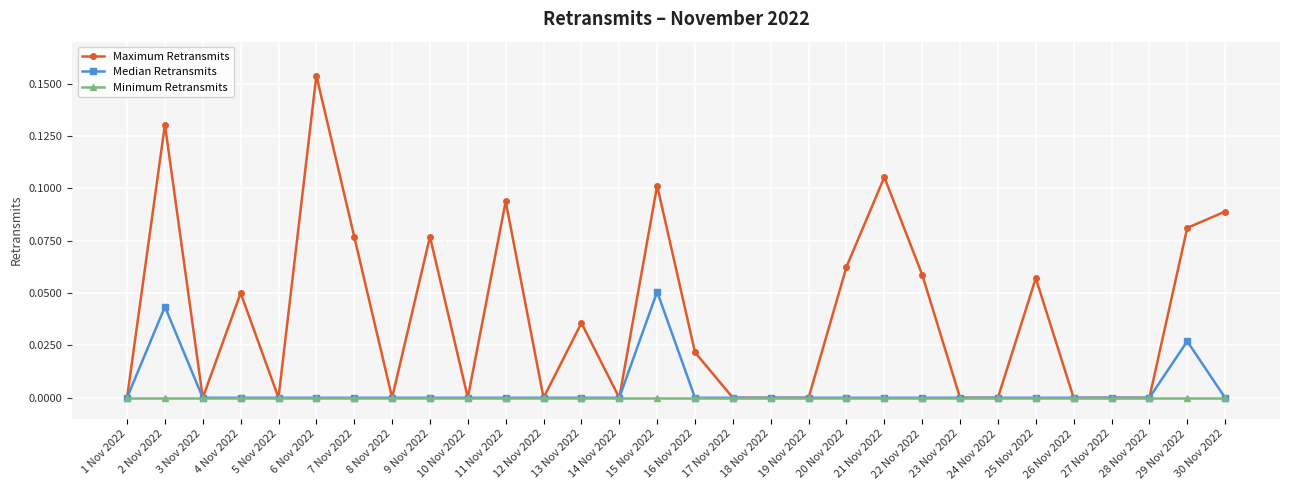

Is it true that Maximum Retransmits equals 0.1 at 15 Nov 2022?

True